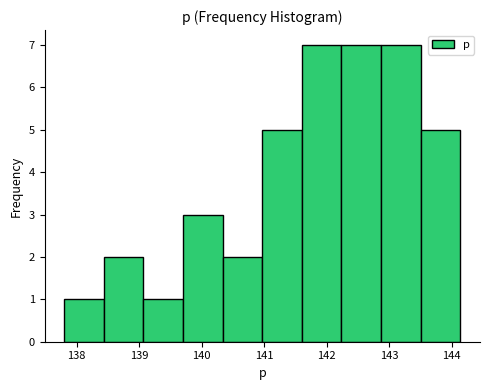

What is the height of the bar covering 142.2 to 142.9 on the x-axis? Neither the bar edges nor the heights are printed on the chart, so give them approximately, as read against the axes.

7